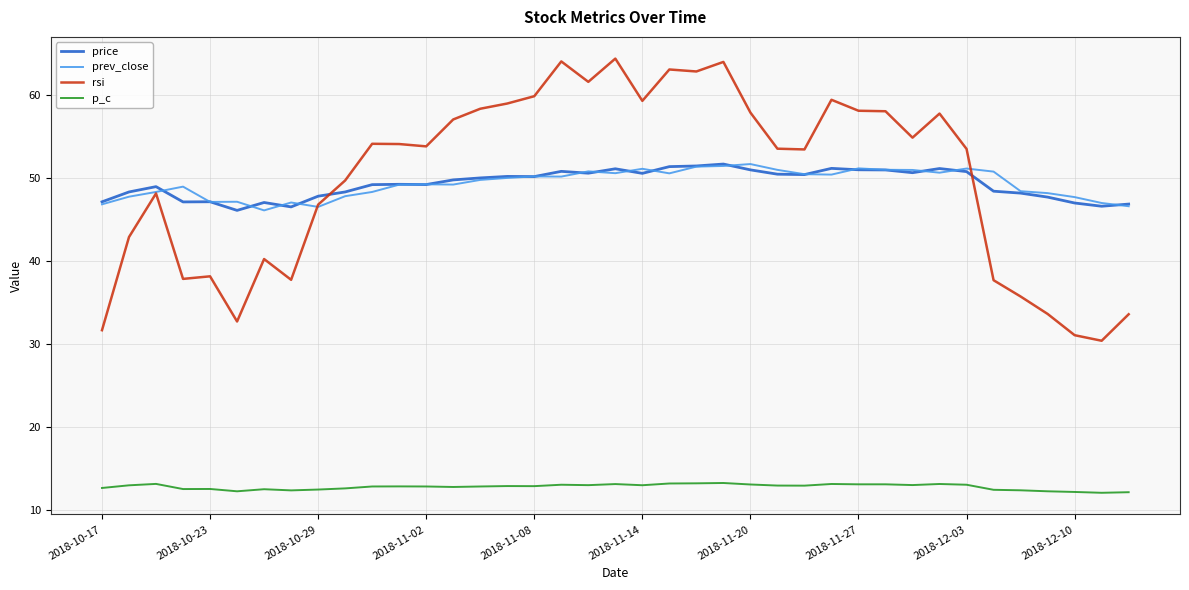

True or false: p_c and price cross at least once.

False